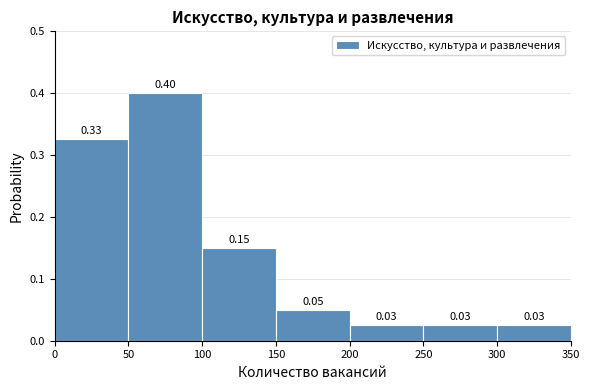

Over which range of the x-axis is the bar tallest?

50 to 100